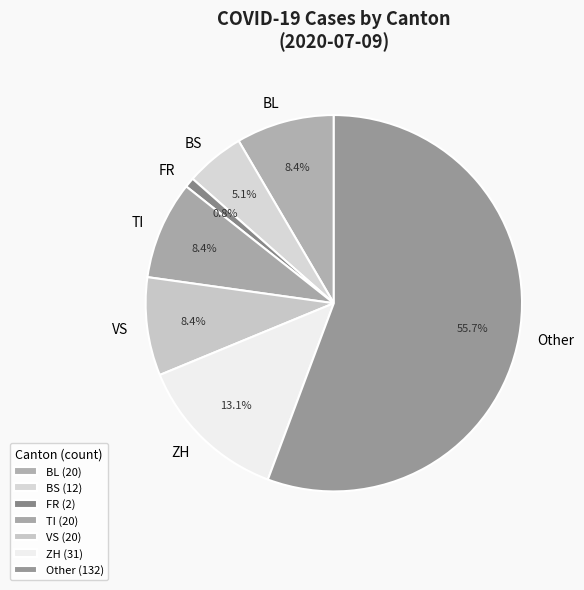

To the nearest percent, what is the combined percentage of Other and VS?

64%